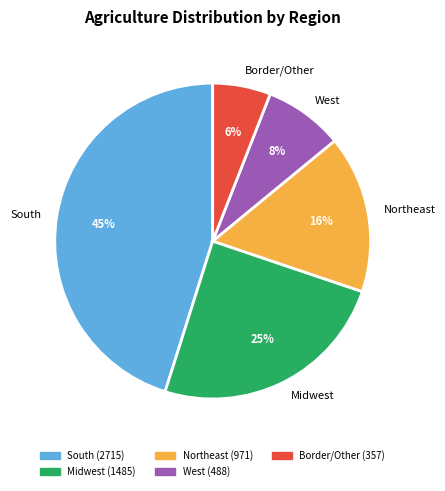

Between South and Midwest, which is larger?

South